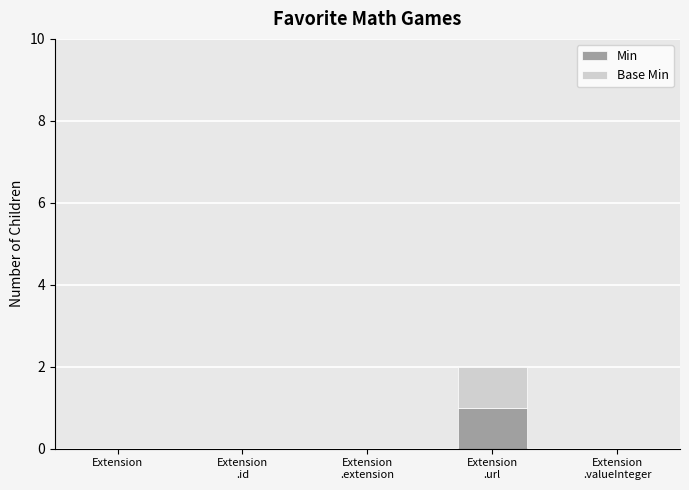

Does the chart contain stacked bars?

Yes